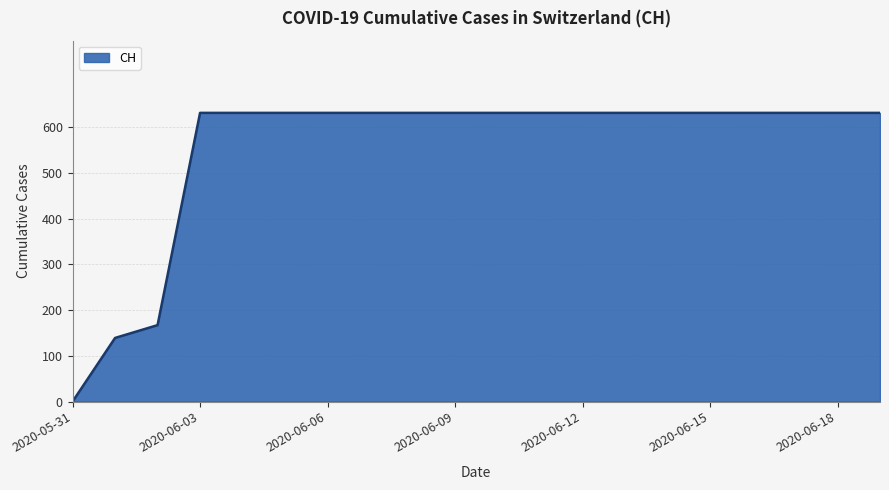

What is the greatest value displayed?

631